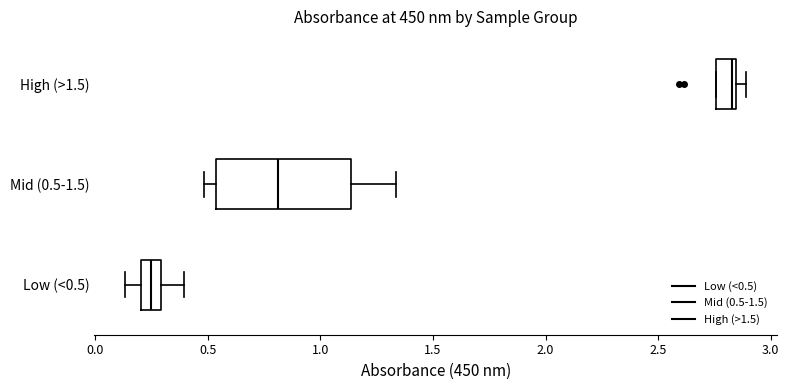

Comparing the boxes themselves (not the whiskers), which one is the widest?

Mid (0.5-1.5)